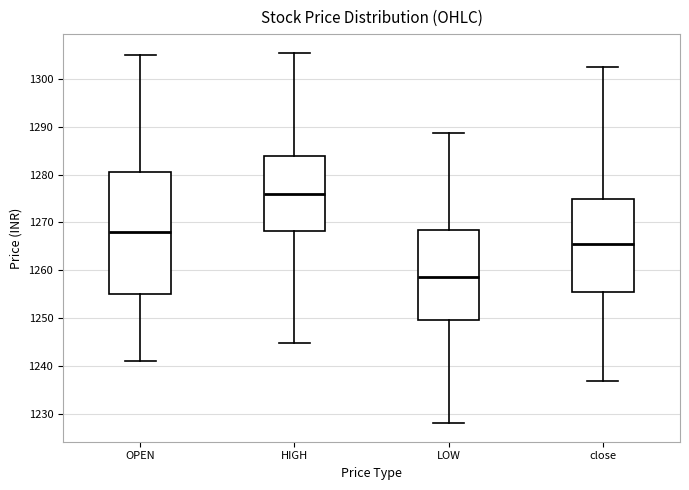

Comparing the boxes themselves (not the whiskers), which one is the tallest?

OPEN